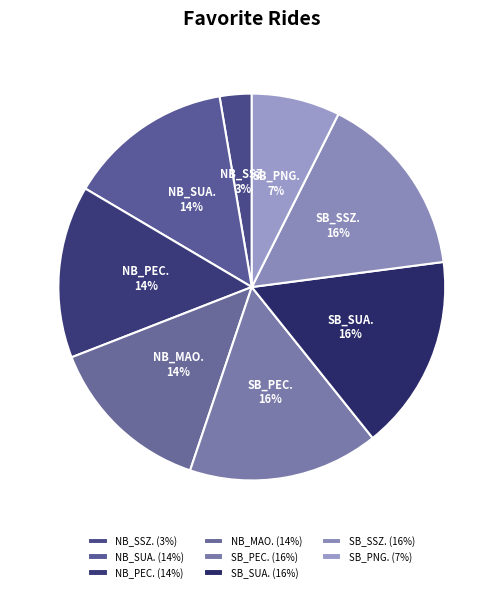

Approximately how many times larger is the value at SB_SUA. compared to NB_PEC.?

1.1